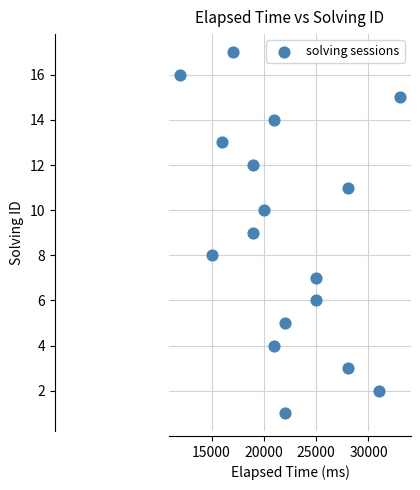

What is the range of X values (max minus min)?

21000